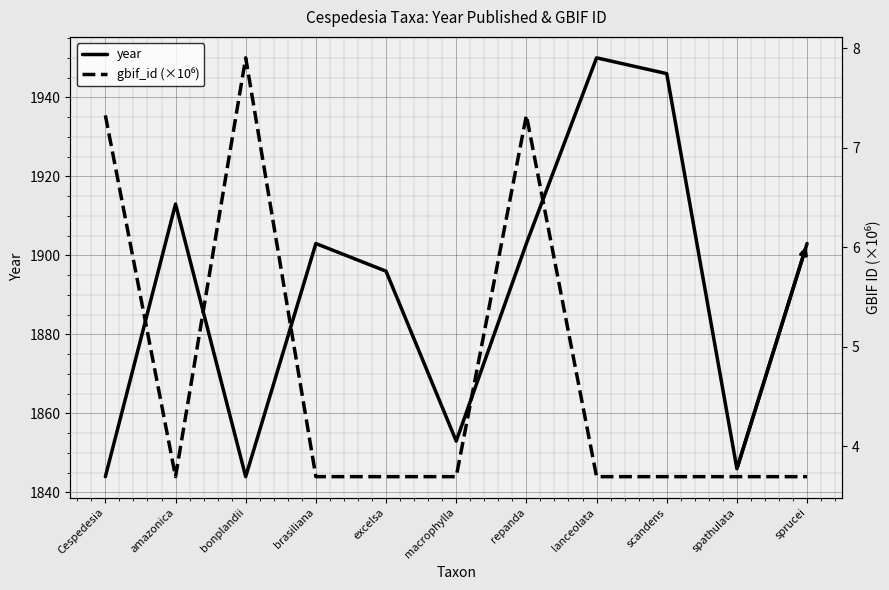

What is the total value across all series at scandens?

1949.7